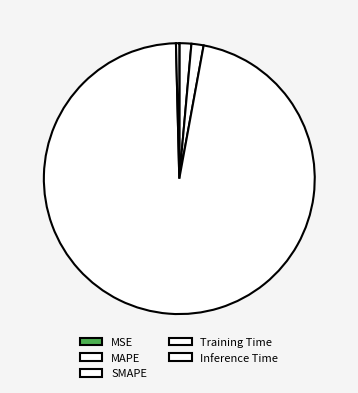

Count the number of slices in the pie.

5